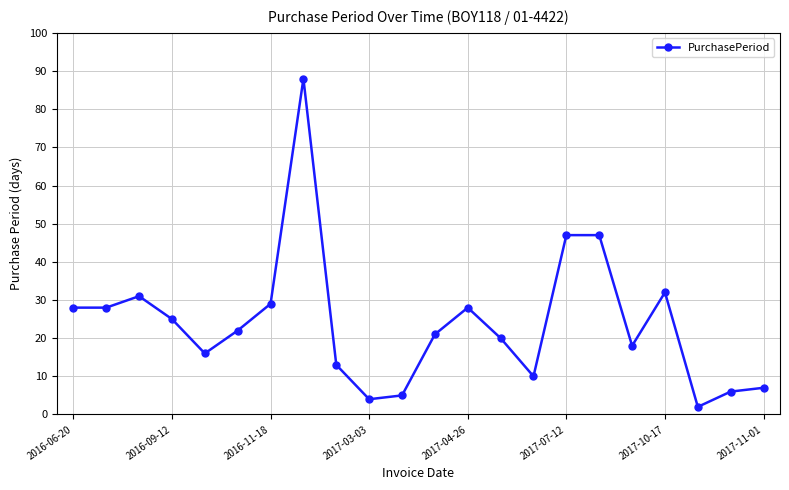

What is the minimum value shown in the chart?

2